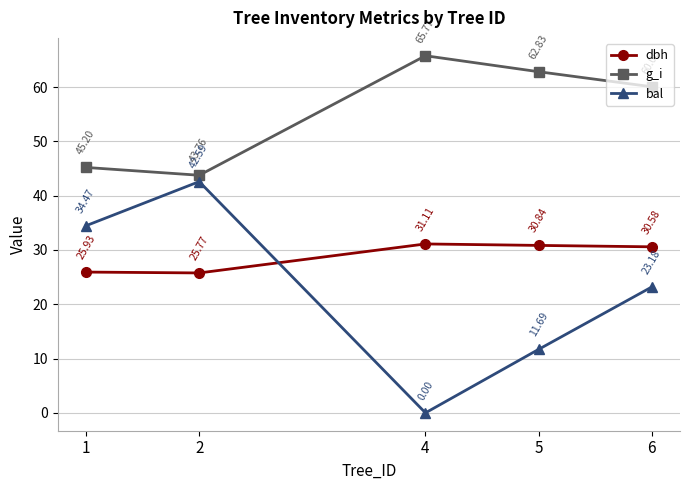

Does the chart have visible grid lines?

Yes